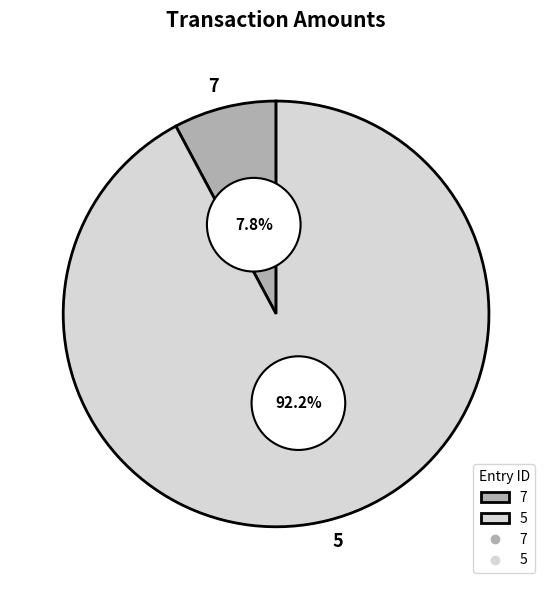

To the nearest percent, what is the difference between the largest and smallest slice percentages?

84%